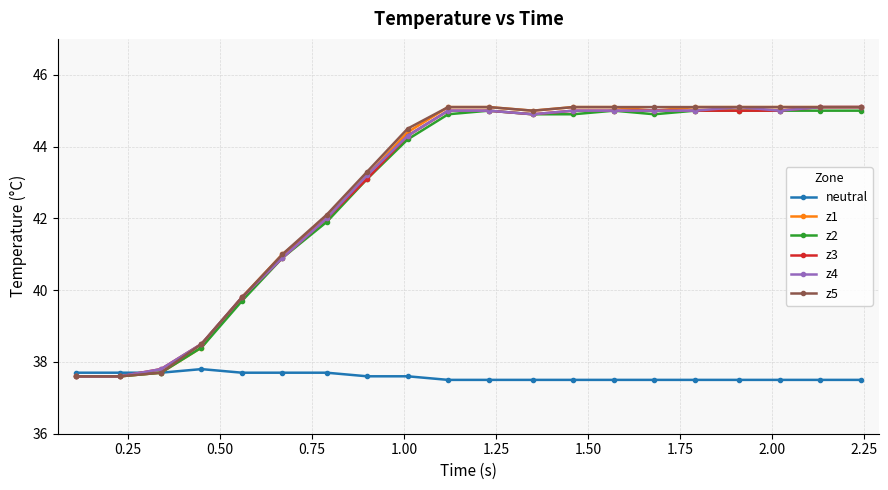

How many distinct data groups are displayed?

6